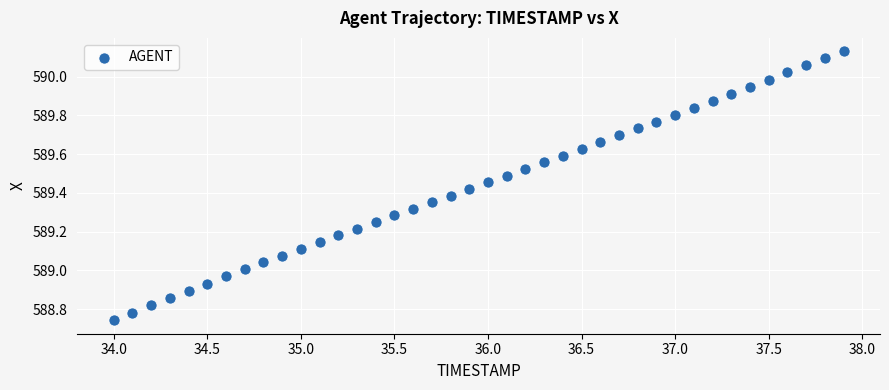

What is the range of Y values (max minus min)?

1.4